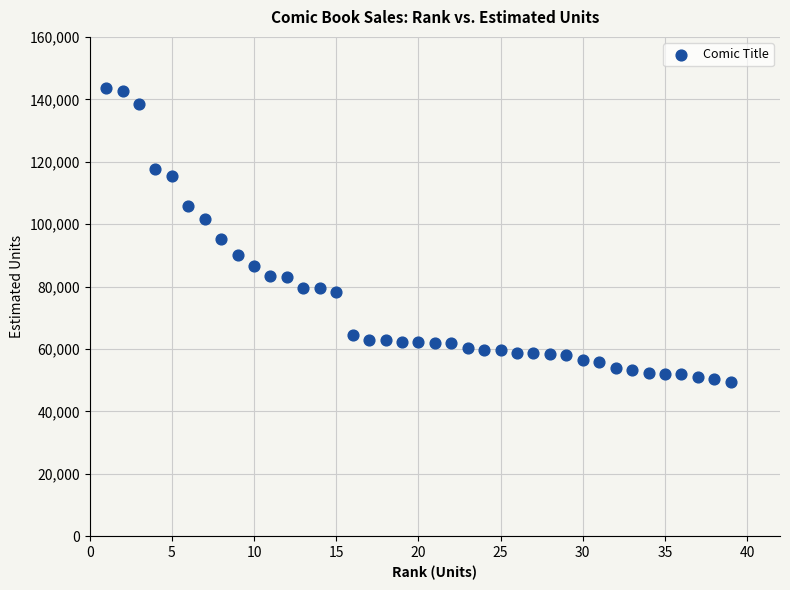

What is the range of Y values (max minus min)?

94170